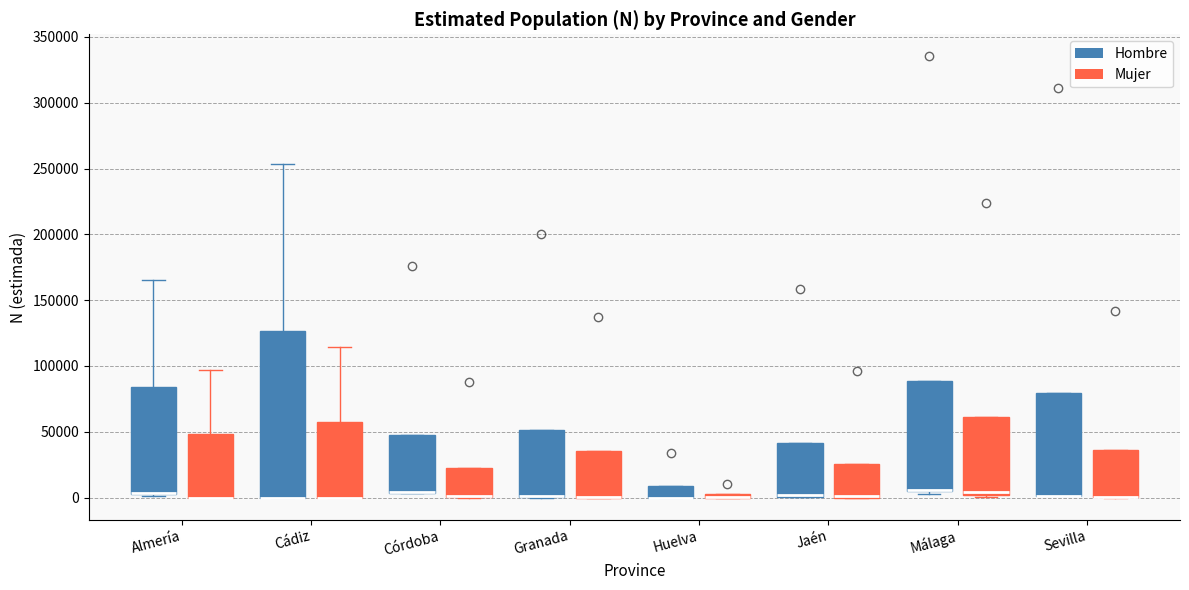

Which box is the tallest, from its lower edge to its upper edge?

Cádiz (Hombre)